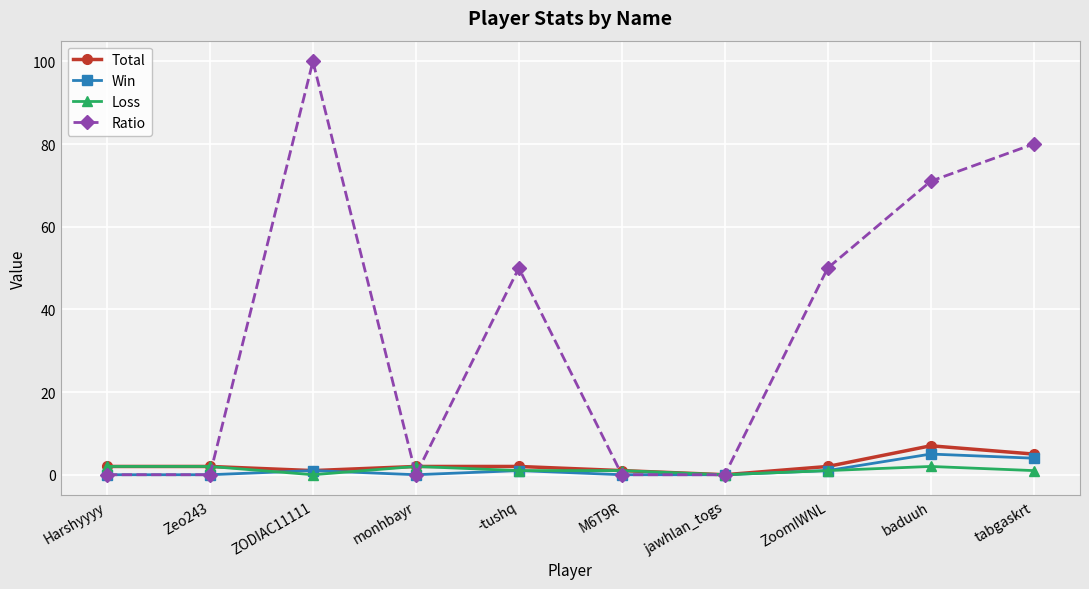

Which series has the widest spread of values?

Ratio